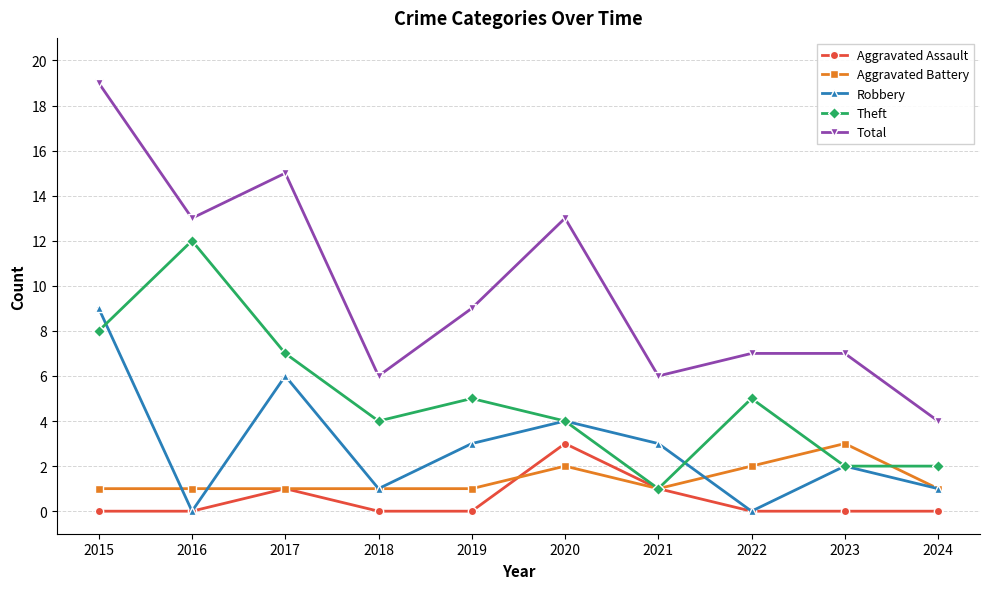

How many interior local valleys does the Robbery series have?

3